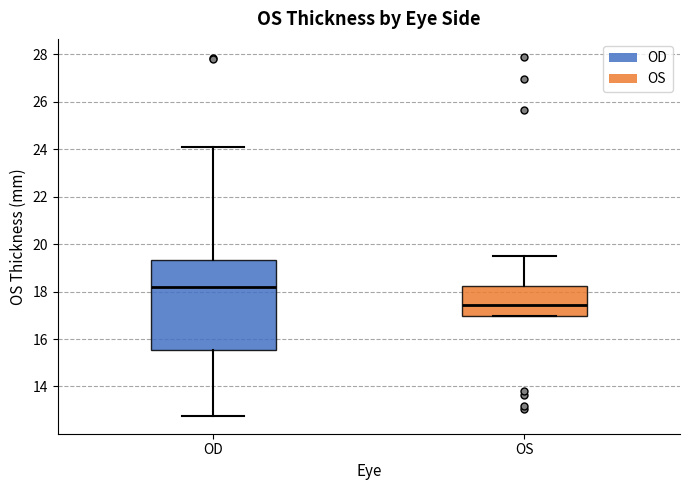

Where does the upper whisker of the box for OS end on the y-axis? The values are not printed on the chart, so give them approximately, as read against the axis.

19.6